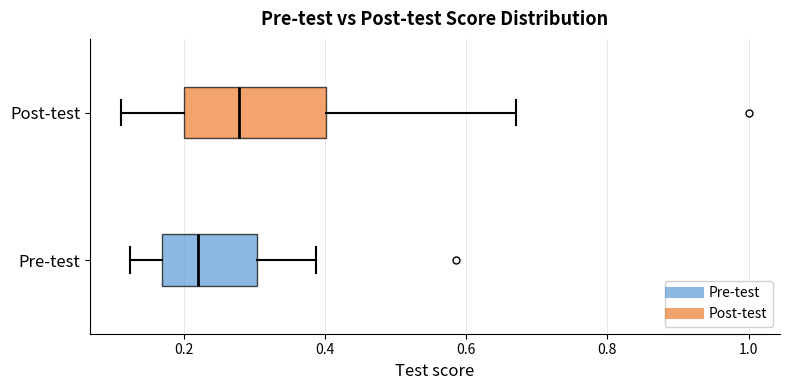

Which box's median line is the furthest to the right?

Post-test